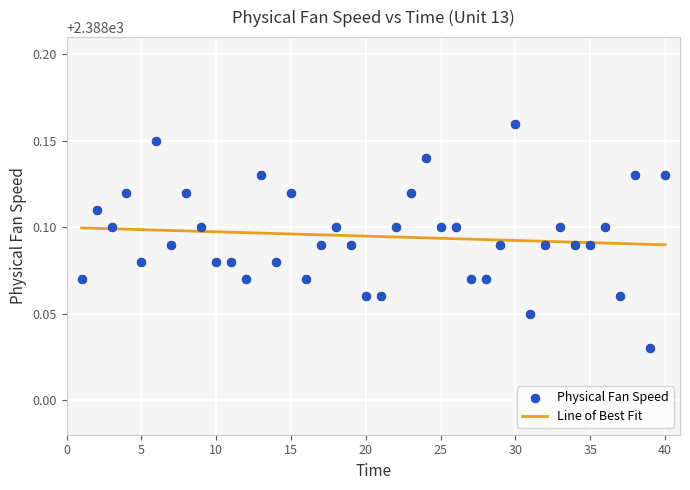

What is the range of X values (max minus min)?

39.0